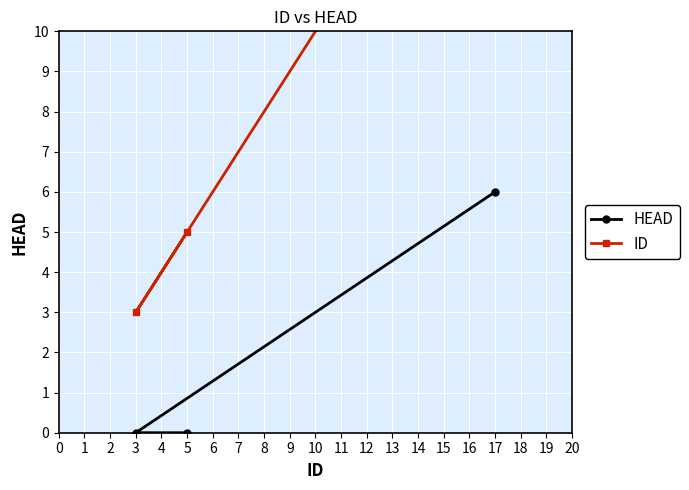

What is the difference between the second highest and minimum values in the ID series?

2